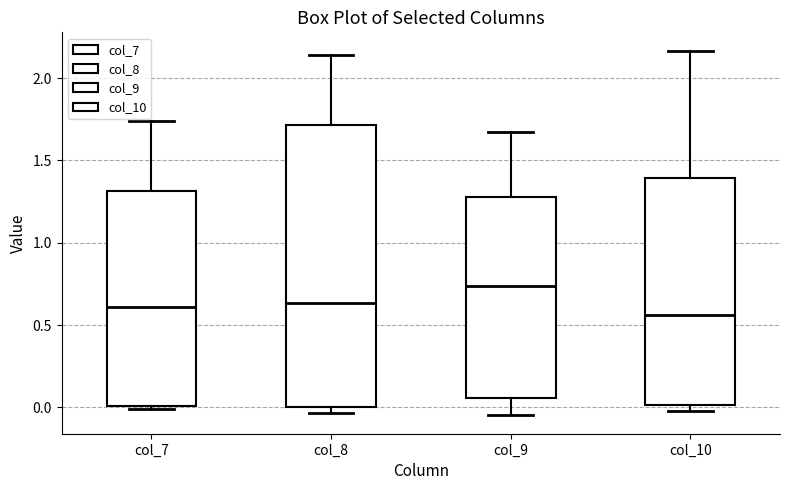

Which box has the lowest median line?

col_10